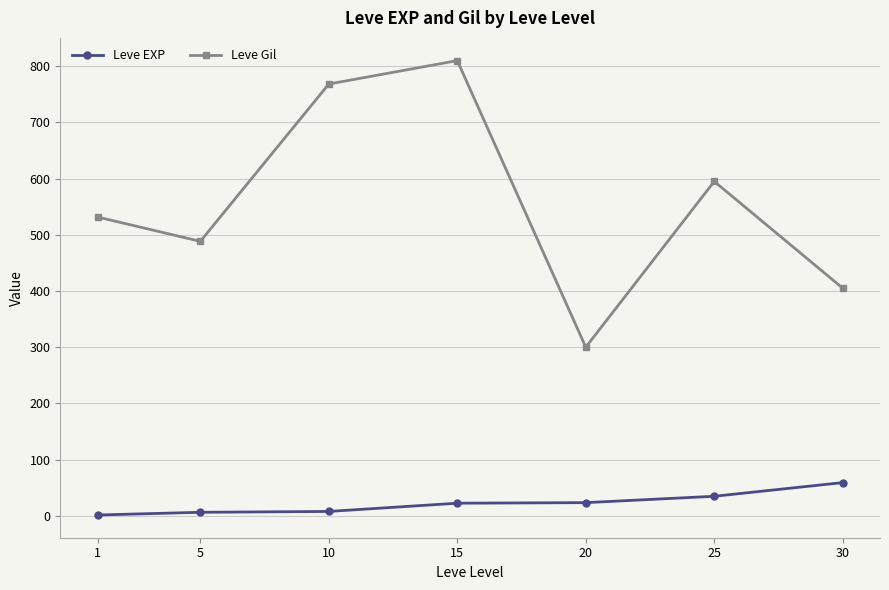

What is the sum of all Leve Gil values?

3898.3